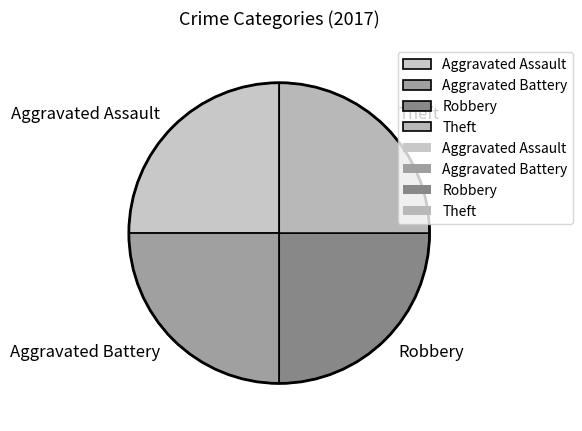

Does any single category account for the majority?

No